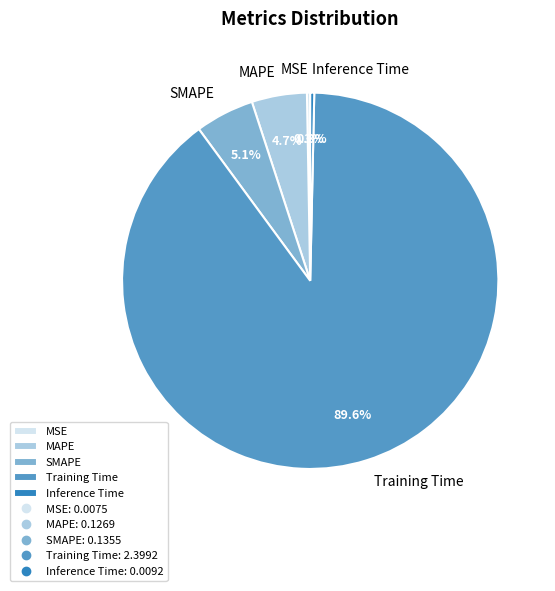

What percentage is the Training Time slice, to the nearest percent?

90%